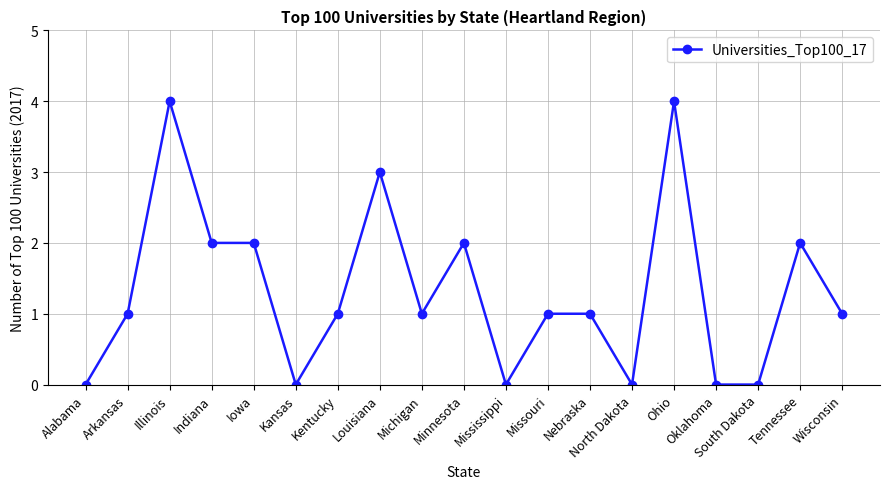

The chart shows a value of 2 at Indiana. True or false?

True